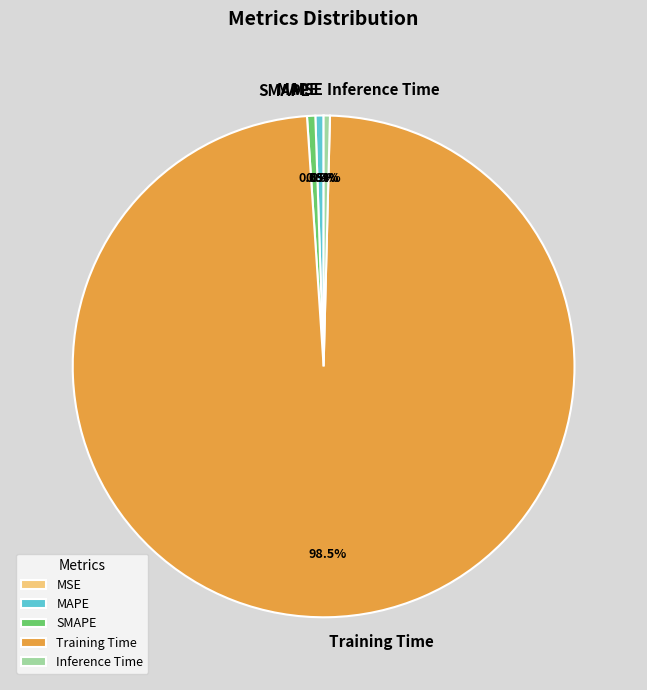

To the nearest percent, what is the combined percentage of SMAPE and Inference Time?

1%